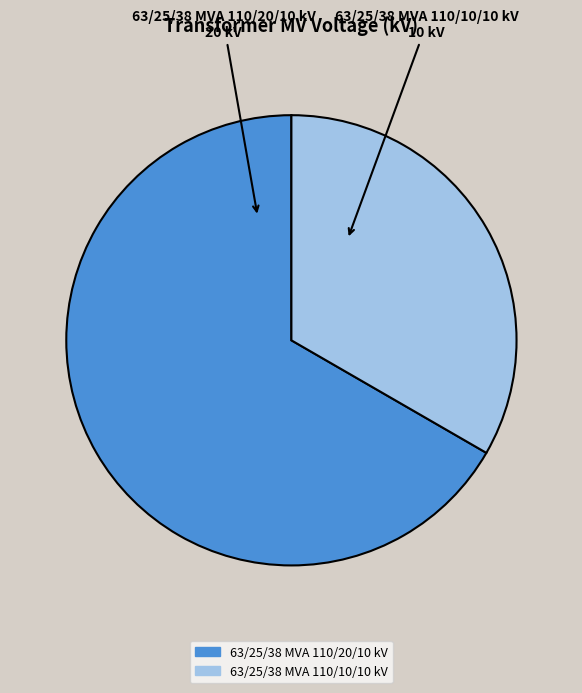

What is the largest slice in the pie chart?

63/25/38 MVA 110/20/10 kV